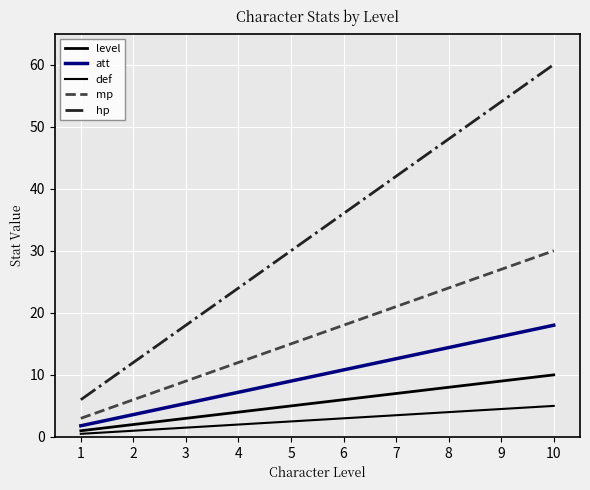

True or false: att and mp intersect in this chart.

False